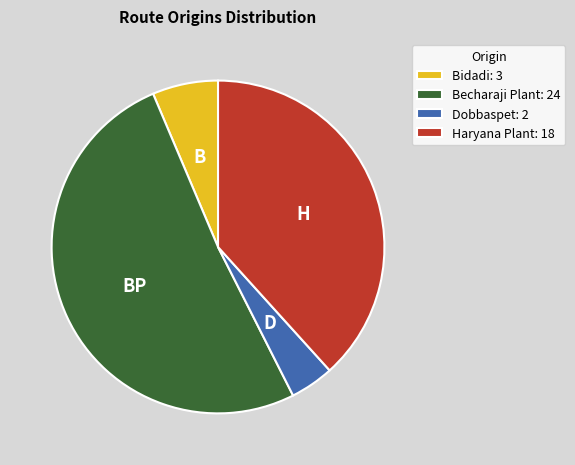

How many segments does this pie chart have?

4